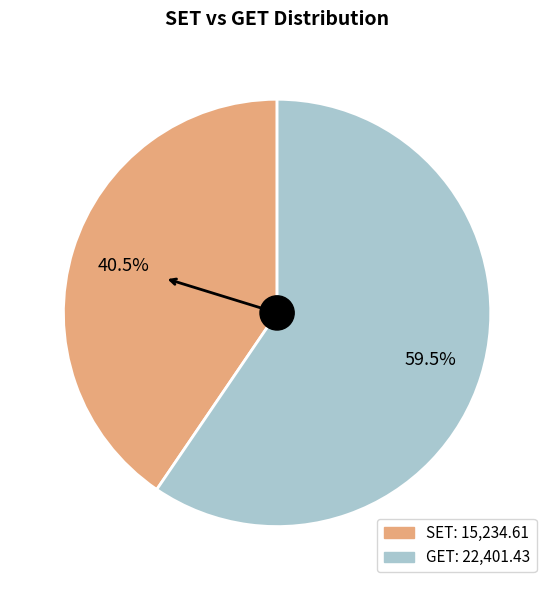

What is the ratio of the value at SET to the value at GET?

0.7